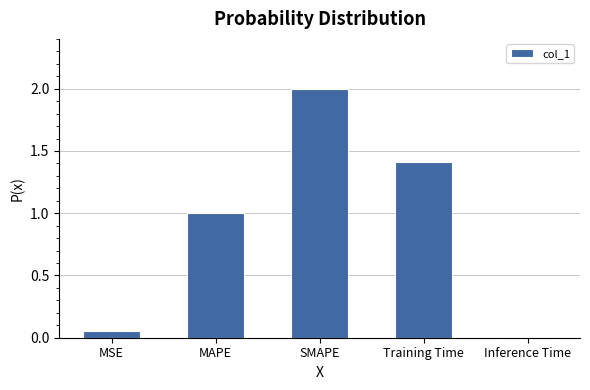

What is the difference between the second highest and second lowest values?

1.4